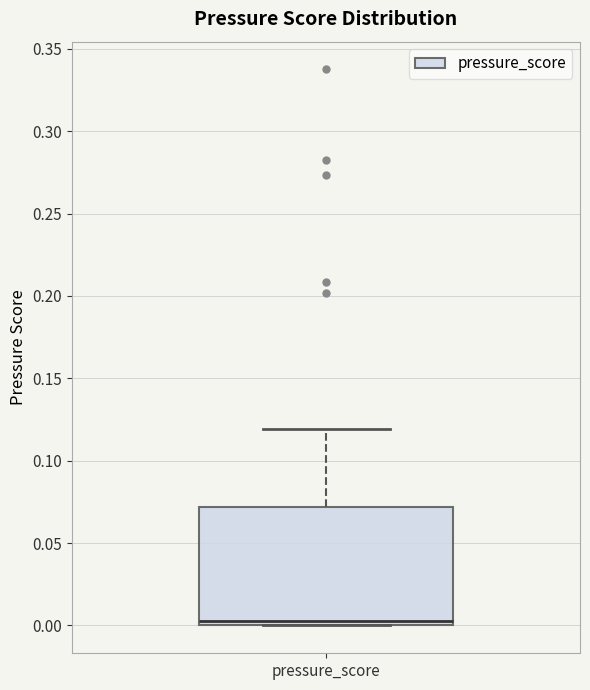

Read this box plot against the y-axis: the position of the median line, the range covered by the box, and the ends of both whiskers. The values are not printed on the chart, so give them approximately, as read against the axis.

median 0.005, box 0.000 to 0.070, whiskers 0.000 to 0.120